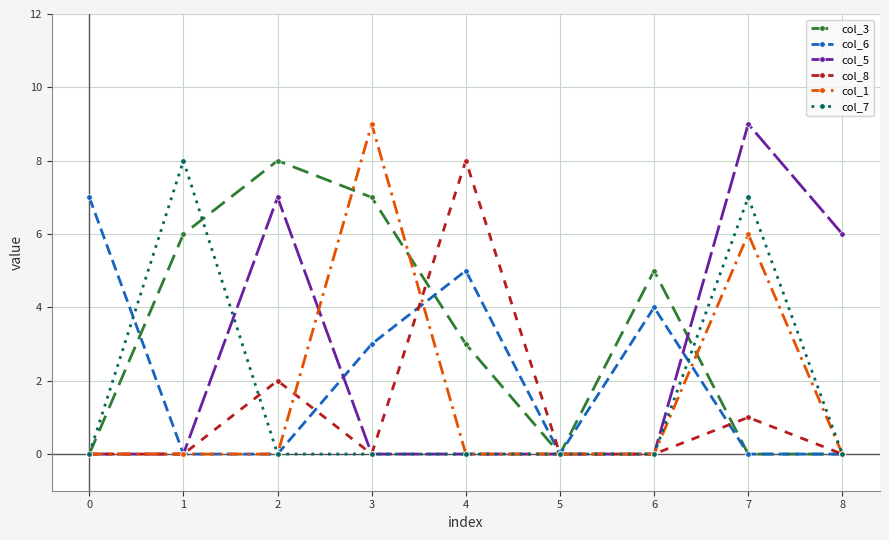

Between 4 and 8, which series saw the biggest shift?

col_8